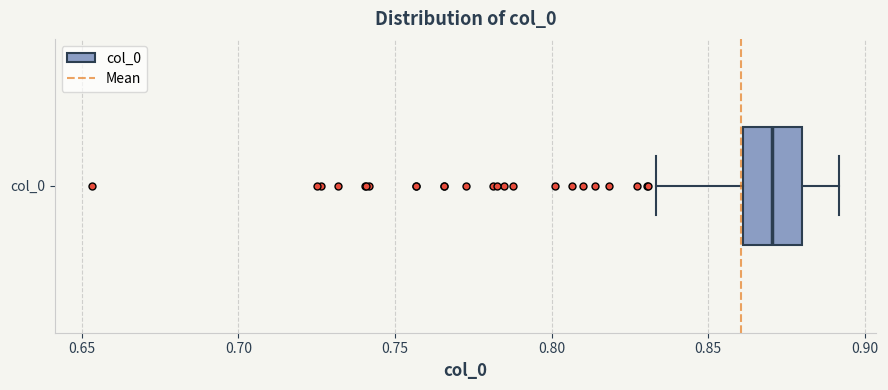

Read this box plot against the x-axis: the position of the median line, the range covered by the box, and the ends of both whiskers. The values are not printed on the chart, so give them approximately, as read against the axis.

median 0.870, box 0.860 to 0.880, whiskers 0.835 to 0.890